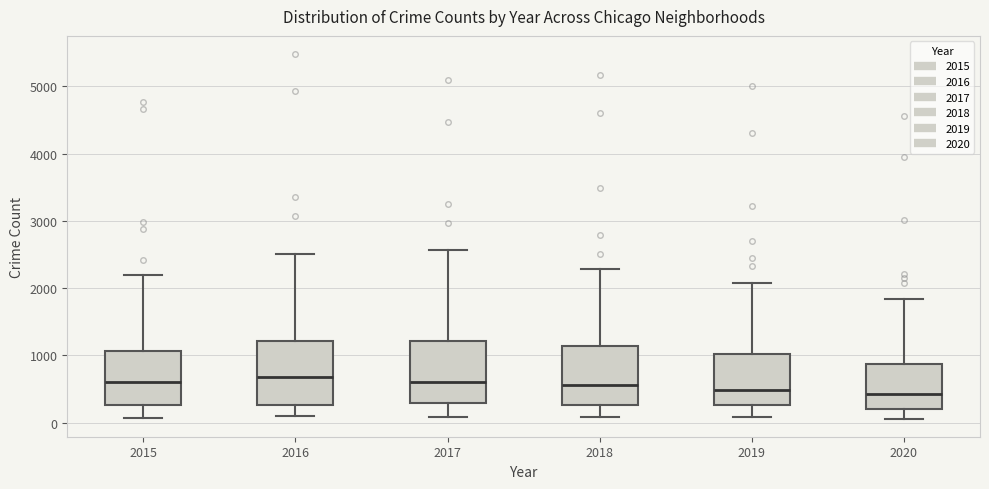

Where does the lower whisker of the box at x = 2016 end on the y-axis? The values are not printed on the chart, so give them approximately, as read against the axis.

100